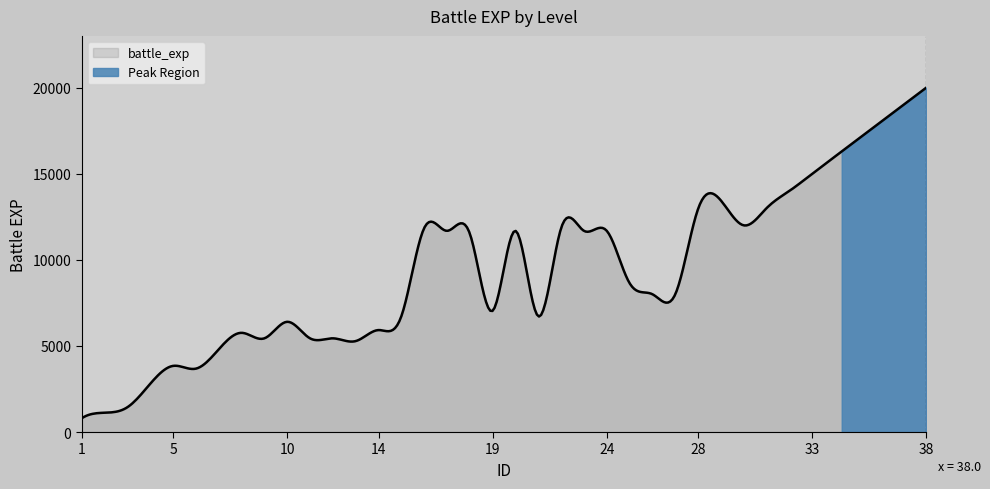

Where does the data first go above 8640?

16